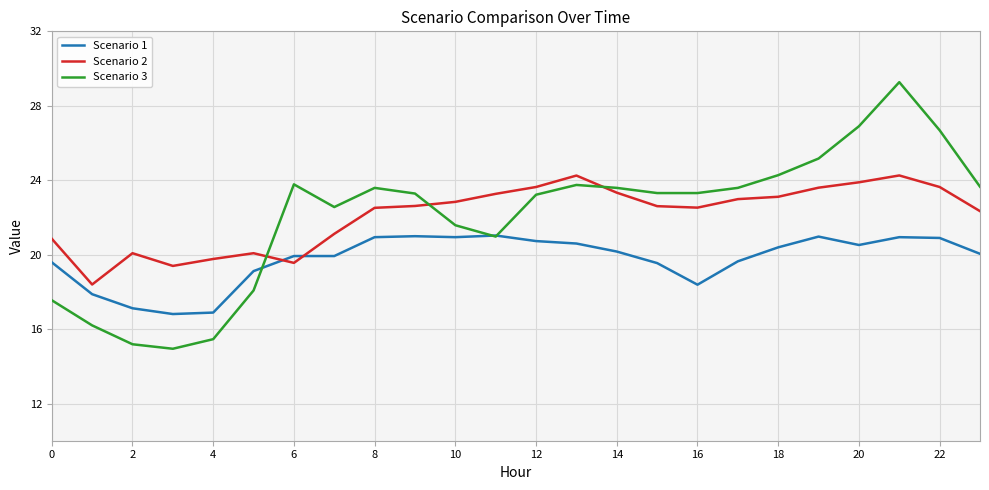

How many times do Scenario 2 and Scenario 1 cross each other?

2